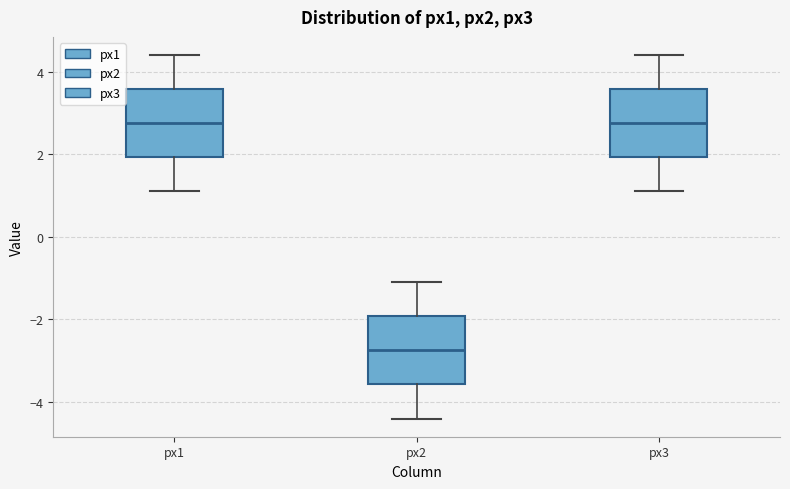

Which box has the lowest median line?

px2